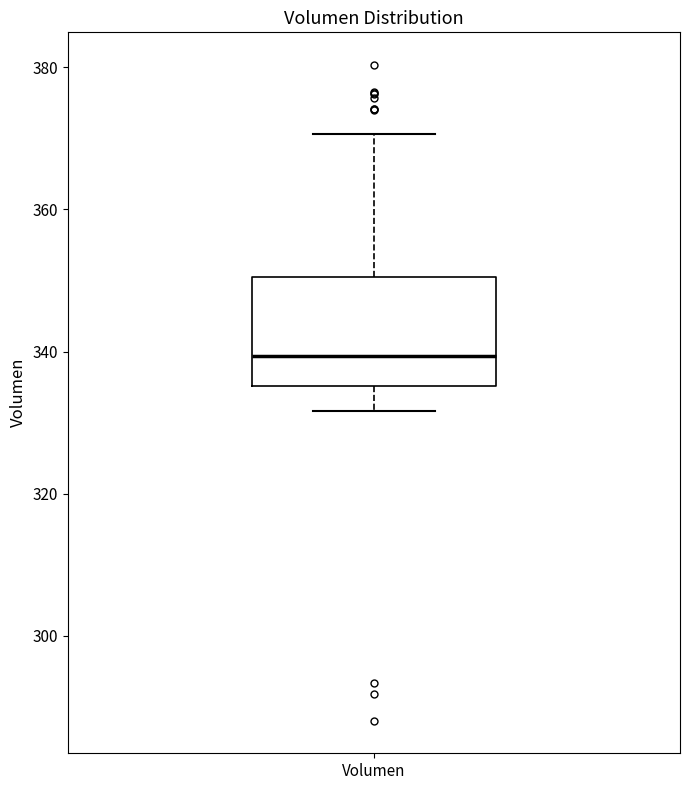

Transcribe this box plot: give where the median line is, the range the box spans, and where the two whiskers end, as read against the y-axis. The values are not printed on the chart, so give them approximately, as read against the axis.

median 340, box 336 to 350, whiskers 332 to 370